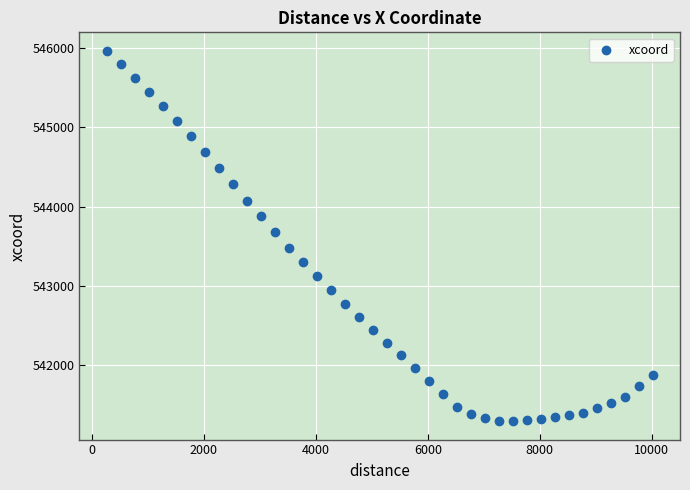

What is the range of X values (max minus min)?

9750.0